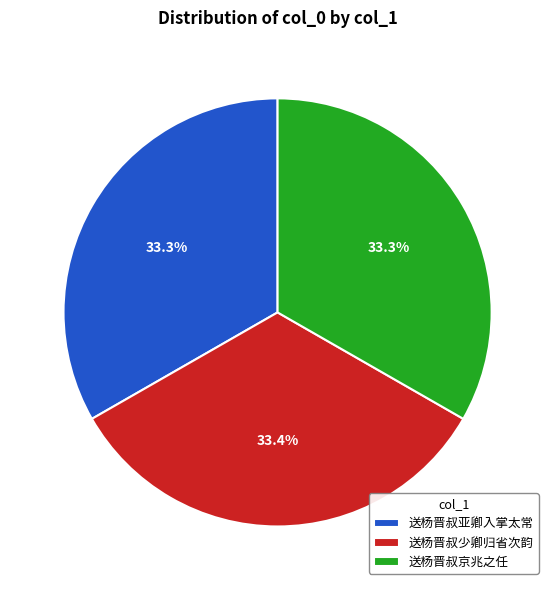

Does 送杨晋叔亚卿入掌太常 account for over 50% of the chart?

No